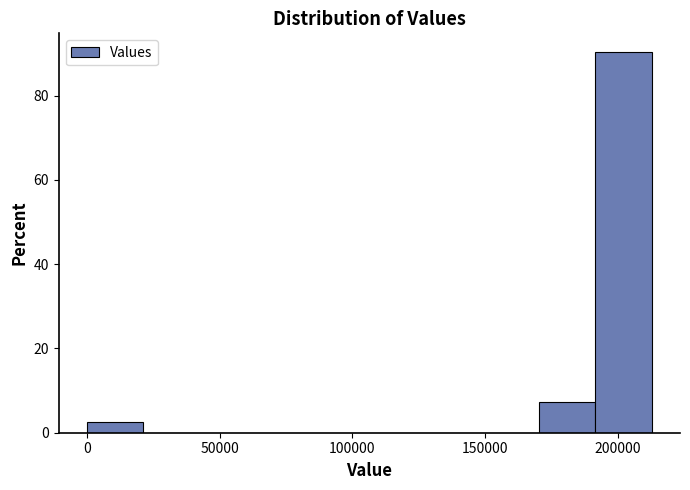

Over which range of the x-axis is the bar tallest?

190000 to 215000